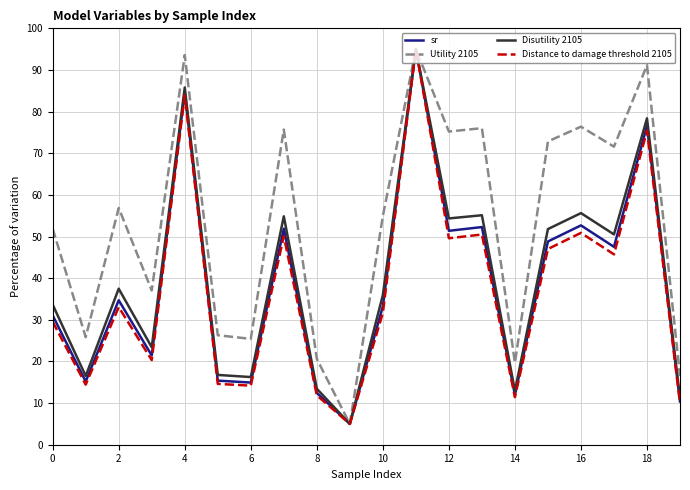

Which series has the largest total across all categories?

Utility 2105